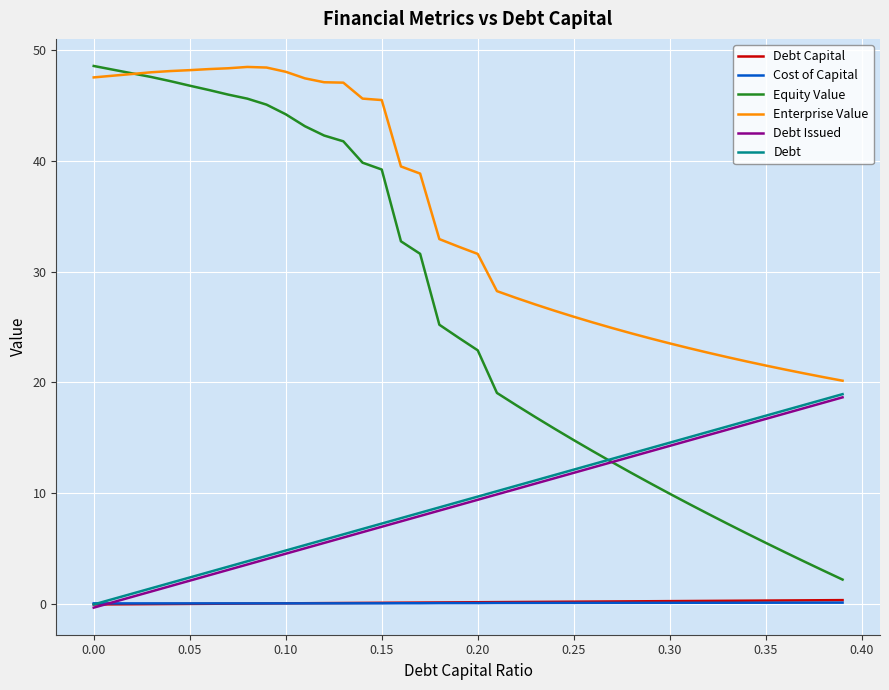

What is the highest value of the Equity Value series?

48.5